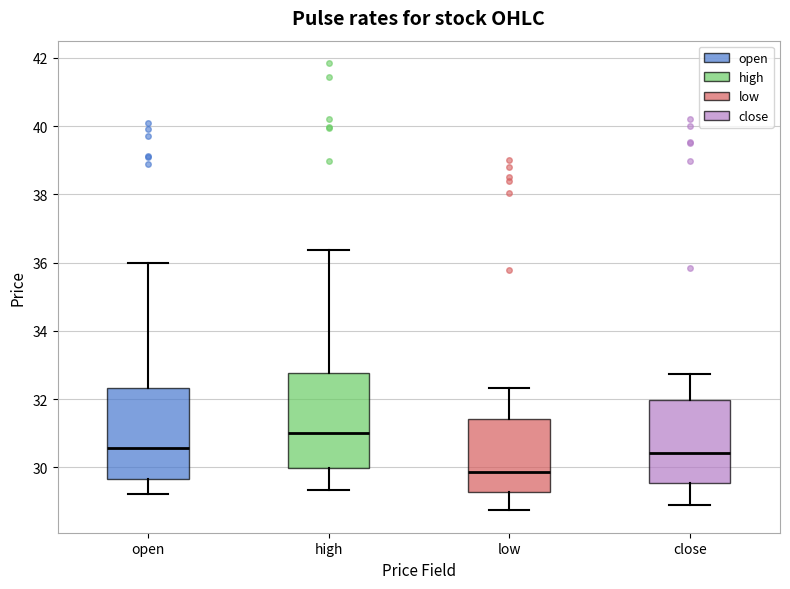

Where does the median line of the box for open sit on the y-axis? The values are not printed on the chart, so give them approximately, as read against the axis.

30.6